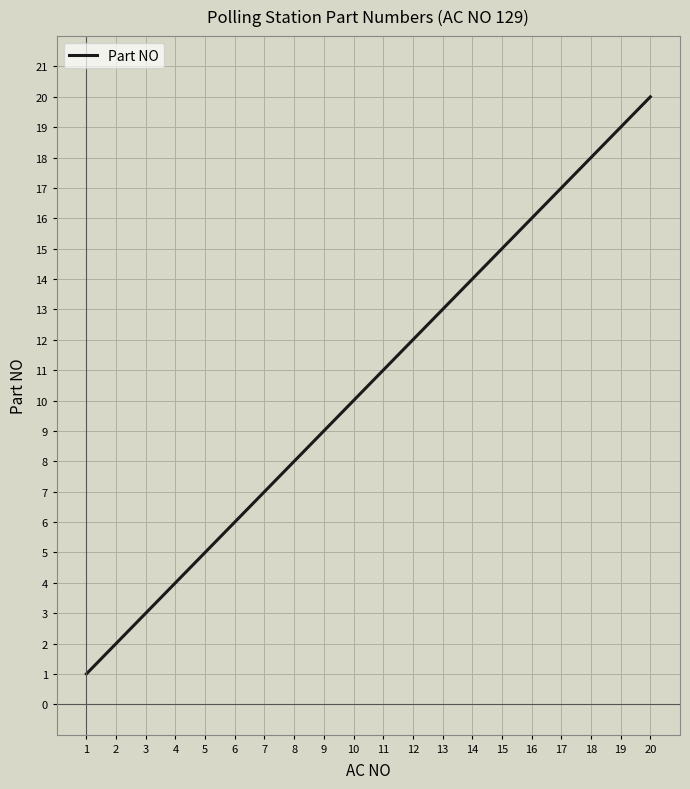

What is the difference between the second highest and second lowest values?

17